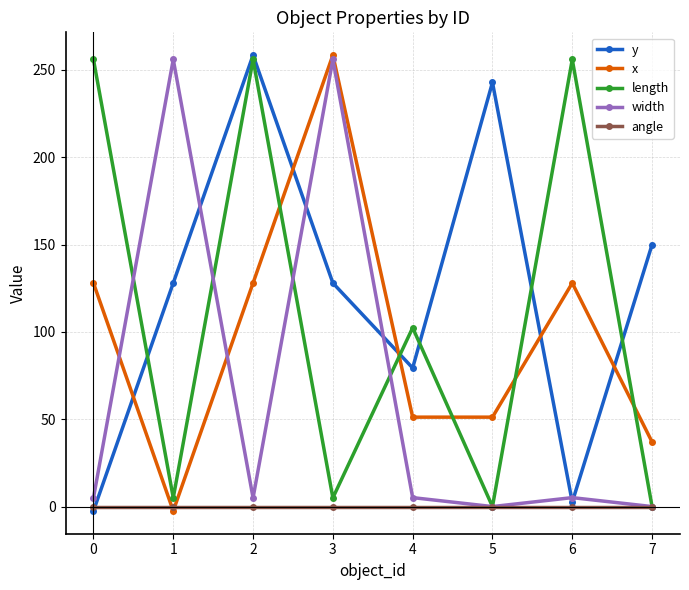

What are all the series names shown in the legend?

y, x, length, width, angle